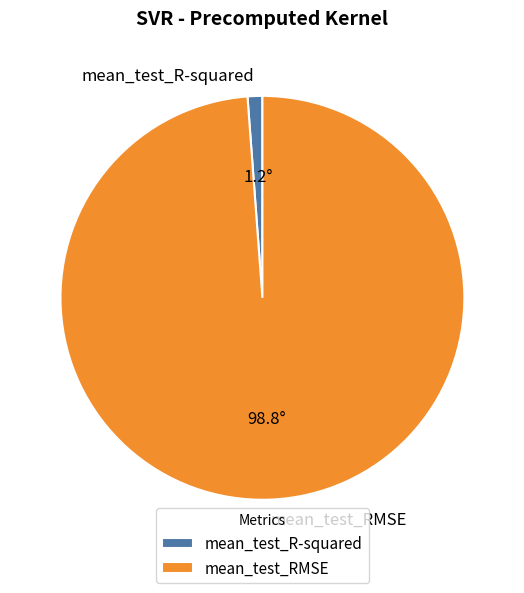

Is there a majority slice in this chart?

Yes